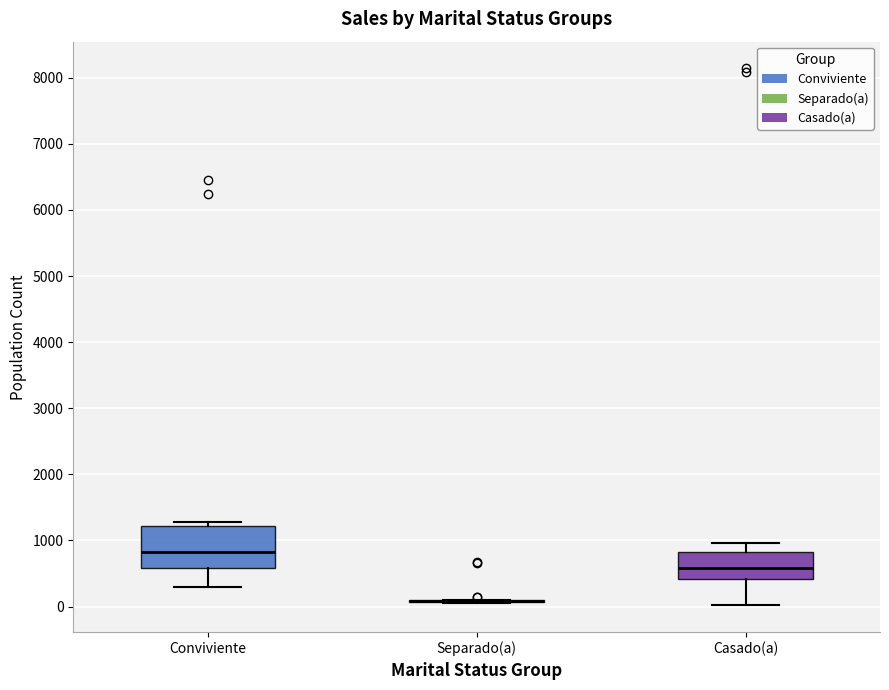

Reading left to right, read every box against the y-axis: the position of its median line, the range the box covers, and the ends of its whiskers. The values are not printed on the chart, so give them approximately, as read against the axis.

Conviviente: median 800, box 600 to 1200, whiskers 300 to 1300
Separado(a): box collapsed to a line at 100, whiskers 100 to 100
Casado(a): median 600, box 400 to 800, whiskers 0 to 1000